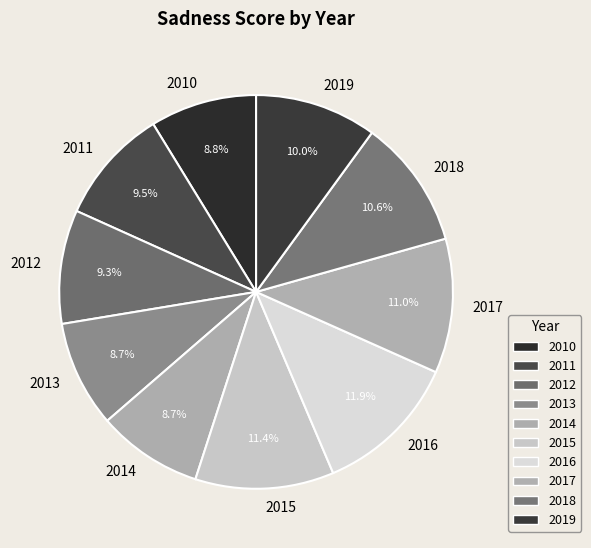

To the nearest percent, what is the difference between the 2014 and 2012 slice percentages?

1%